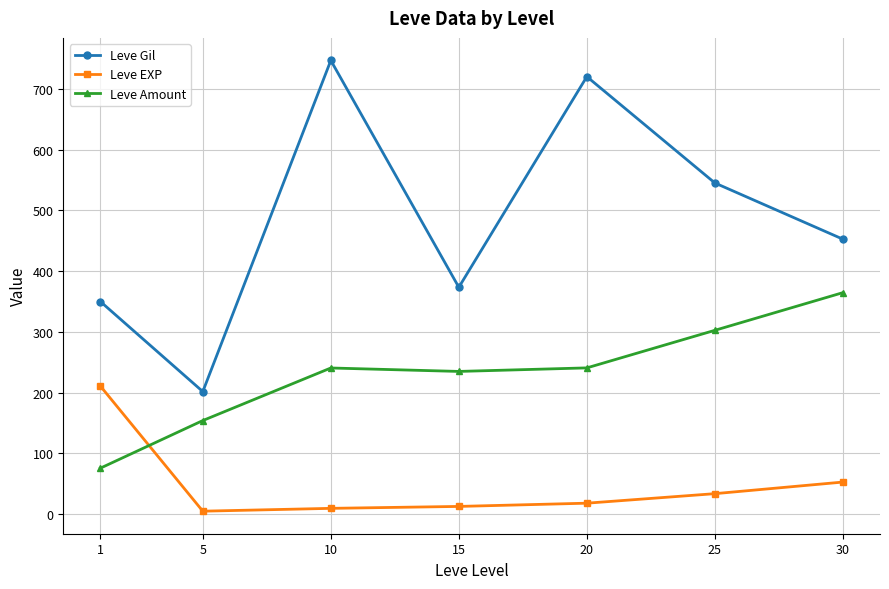

How many values in the Leve Gil series exceed 452?

4